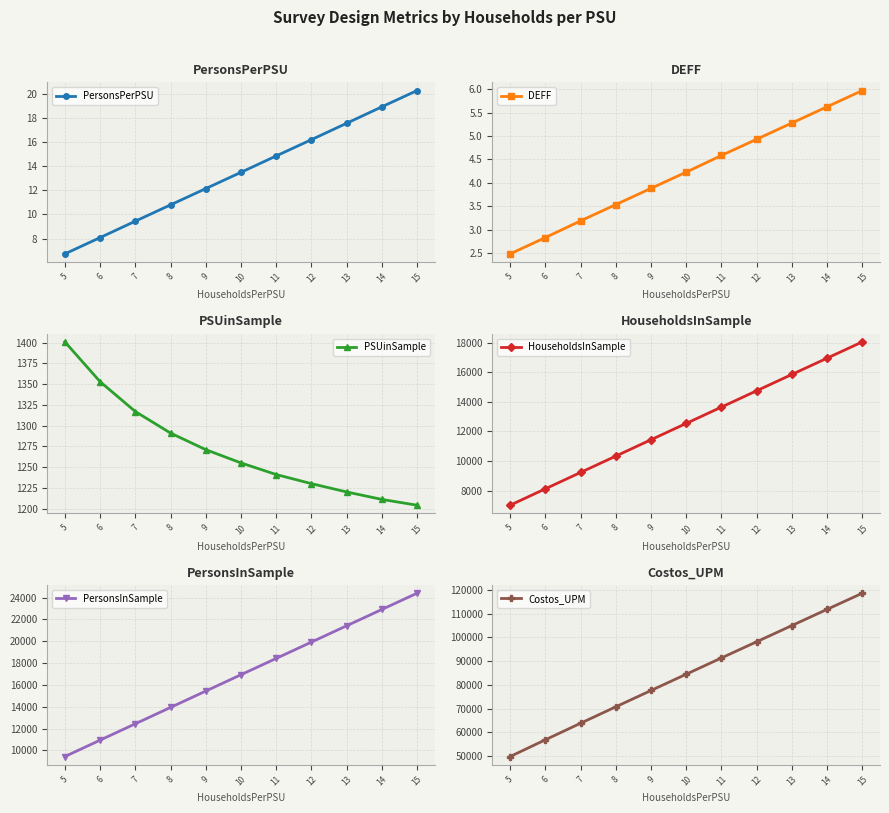

What is the approximate value of PersonsInSample at 13?

21422